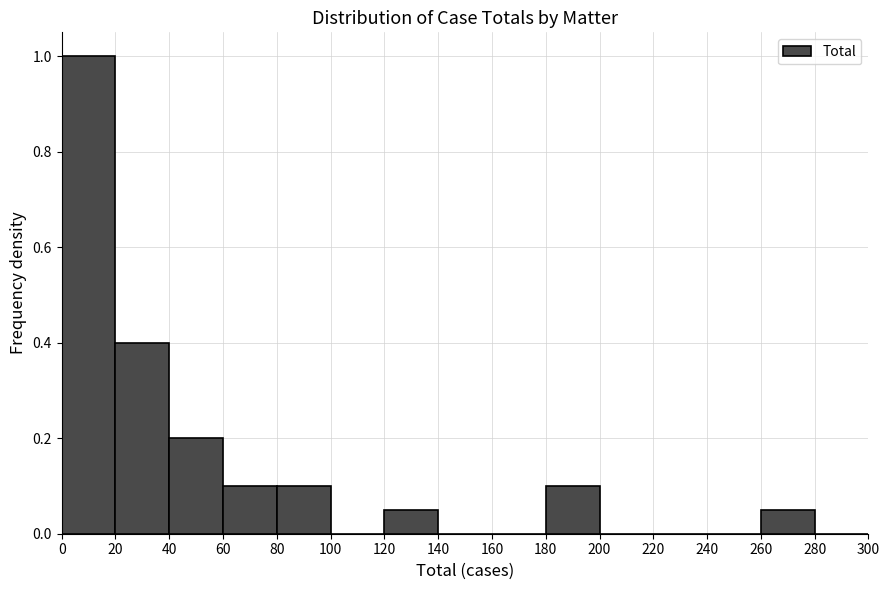

Reading left to right, transcribe this chart: for each bar, give the range it covers on the x-axis and its height. The values are not printed on the chart, so give them approximately, as read against the axis.

0 to 20: 1.00
20 to 40: 0.40
40 to 60: 0.20
60 to 80: 0.10
80 to 100: 0.10
100 to 120: 0
120 to 140: 0.06
140 to 160: 0
160 to 180: 0
180 to 200: 0.10
200 to 220: 0
220 to 240: 0
240 to 260: 0
260 to 280: 0.06
280 to 300: 0